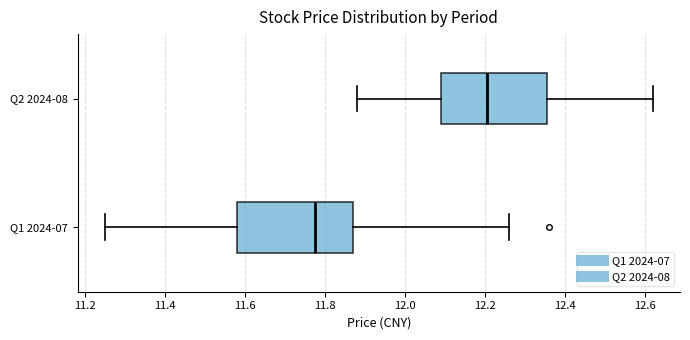

Reading bottom to top, transcribe this box plot: for each box, give where its median line is, the range the box spans, and where its two whiskers end, as read against the x-axis. The values are not printed on the chart, so give them approximately, as read against the axis.

Q1 2024-07: median 11.78, box 11.58 to 11.88, whiskers 11.26 to 12.26
Q2 2024-08: median 12.20, box 12.10 to 12.36, whiskers 11.88 to 12.62